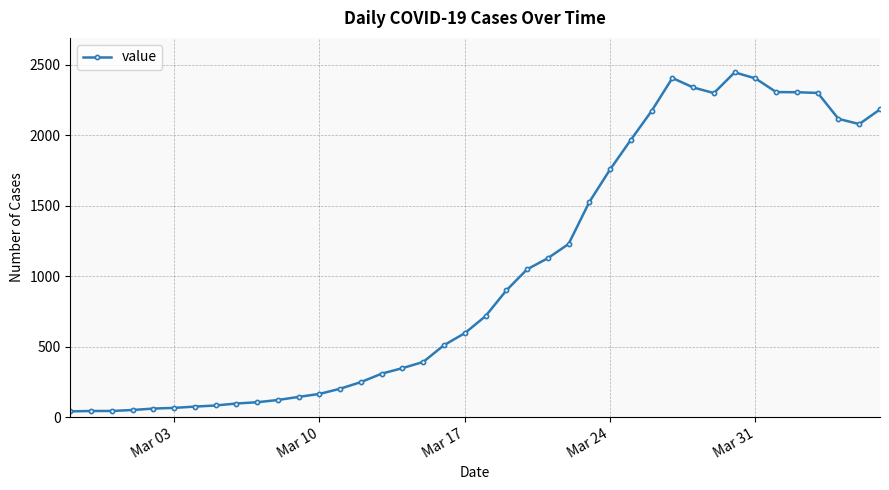

What is the greatest value displayed?

2446